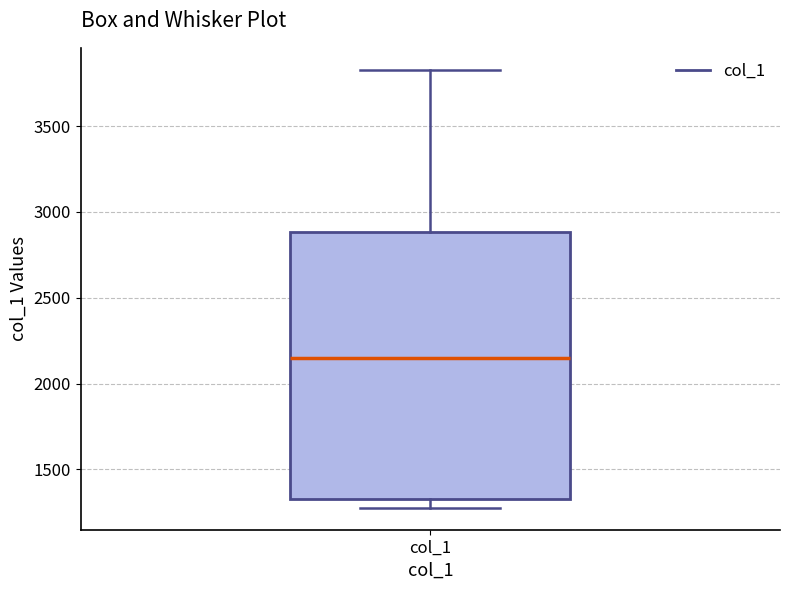

Where is the upper edge of the box for col_1 on the y-axis? The values are not printed on the chart, so give them approximately, as read against the axis.

2900